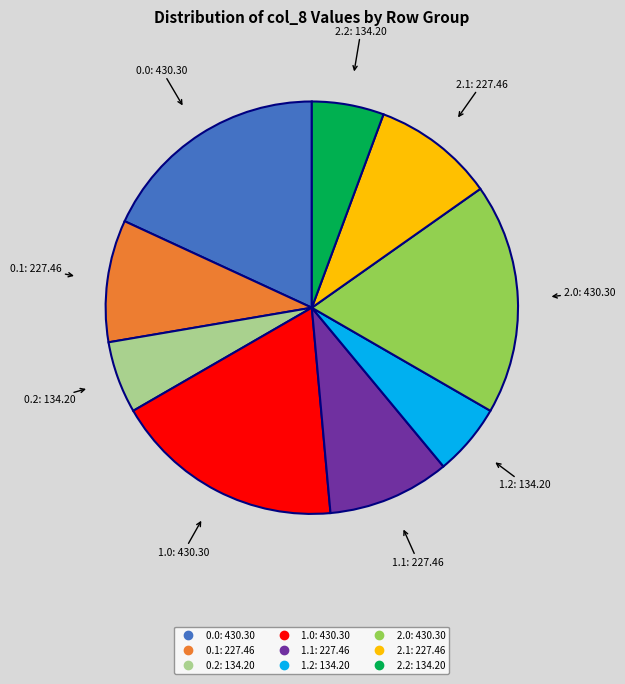

Does 0.0 account for over 50% of the chart?

No